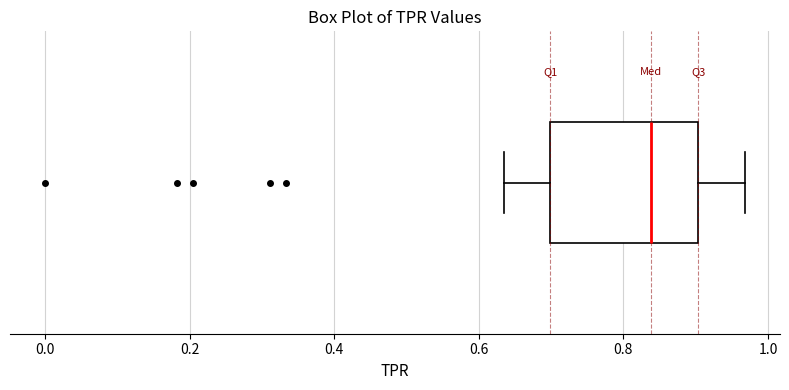

Transcribe this box plot: give where the median line is, the range the box spans, and where the two whiskers end, as read against the x-axis. The values are not printed on the chart, so give them approximately, as read against the axis.

median 0.84, box 0.70 to 0.90, whiskers 0.64 to 0.96